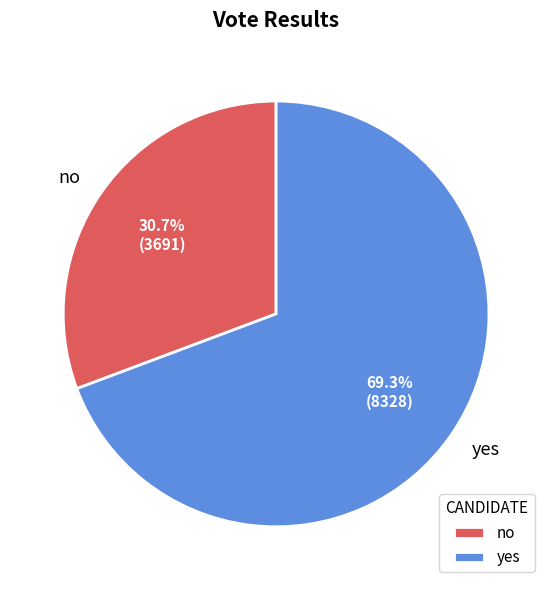

The yes slice represents 69% of the pie. True or false?

True